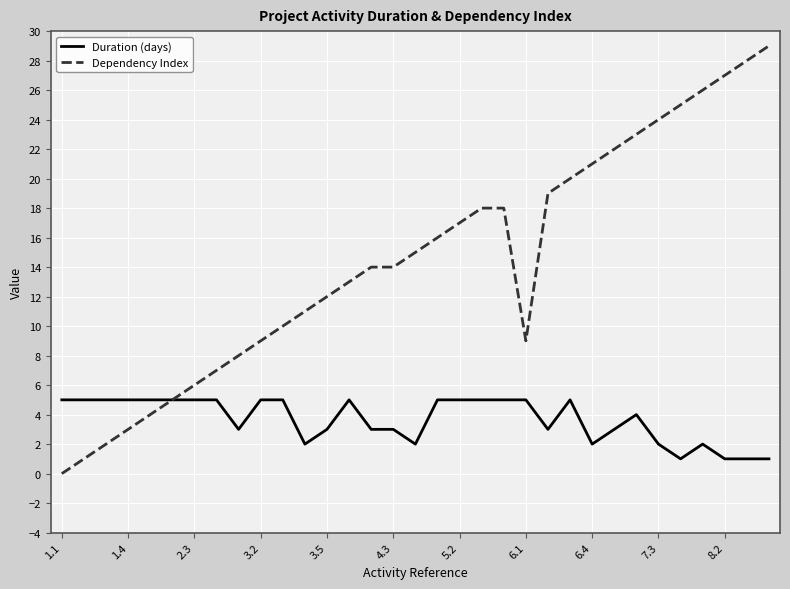

Which series has the largest total across all categories?

Dependency Index